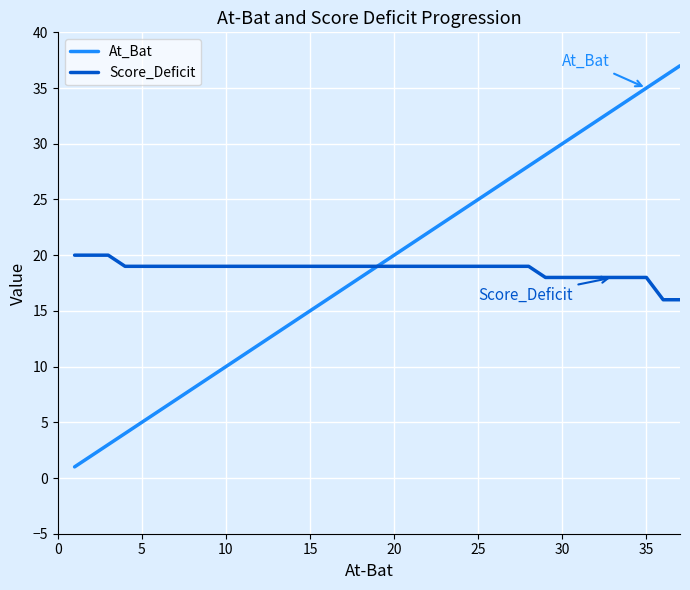

List the series in order of their peak value, highest first.

At_Bat, Score_Deficit